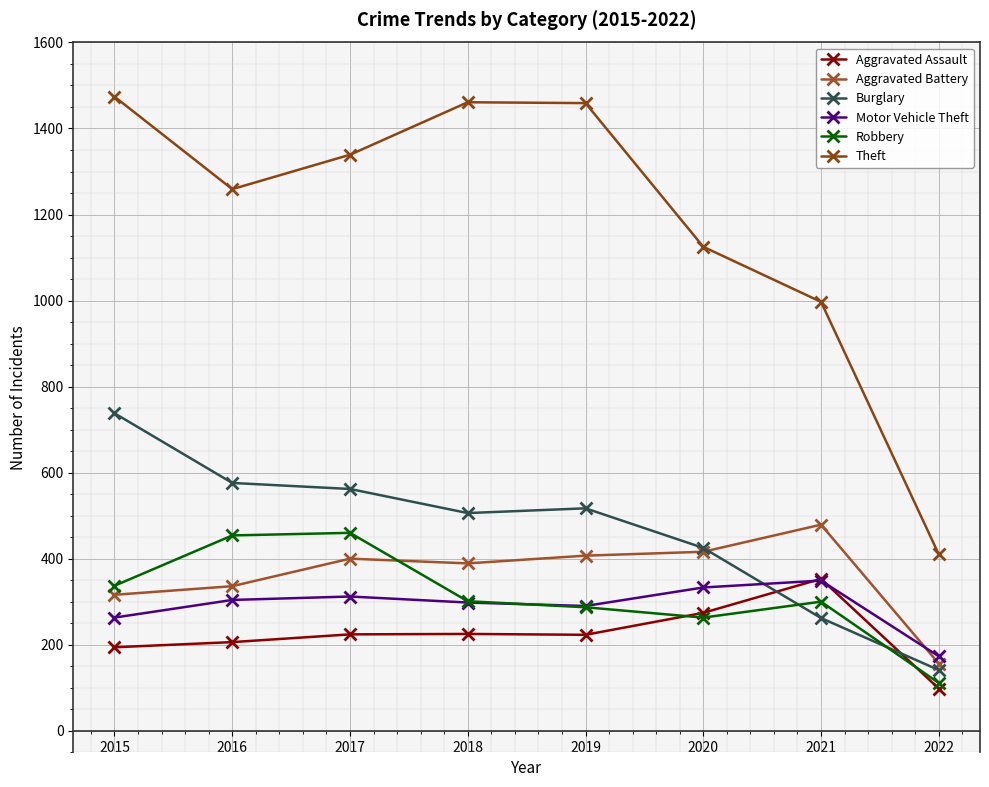

Reading right to left, extract all data points from this chart.

Aggravated Assault: 98	353	274	223	225	224	206	194
Aggravated Battery: 156	479	416	407	389	400	336	316
Burglary: 141	262	425	517	506	562	576	738
Motor Vehicle Theft: 173	349	333	290	298	312	304	263
Robbery: 111	300	263	287	301	460	454	337
Theft: 410	997	1125	1459	1461	1339	1259	1474